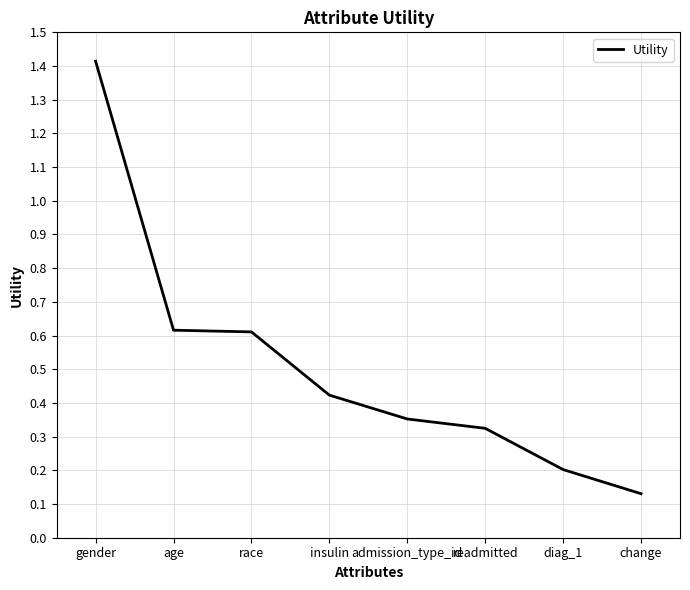

What position from the left is insulin?

4